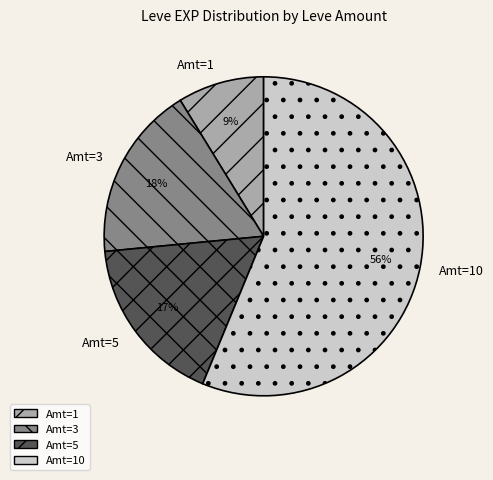

Which slice is the smallest?

Amt=1